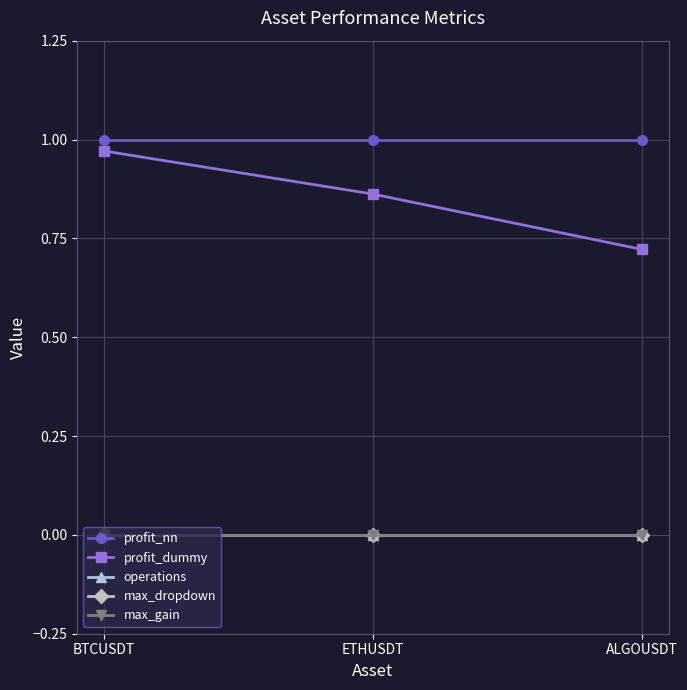

Is the value of profit_dummy at ALGOUSDT greater than the value of max_dropdown at BTCUSDT?

Yes